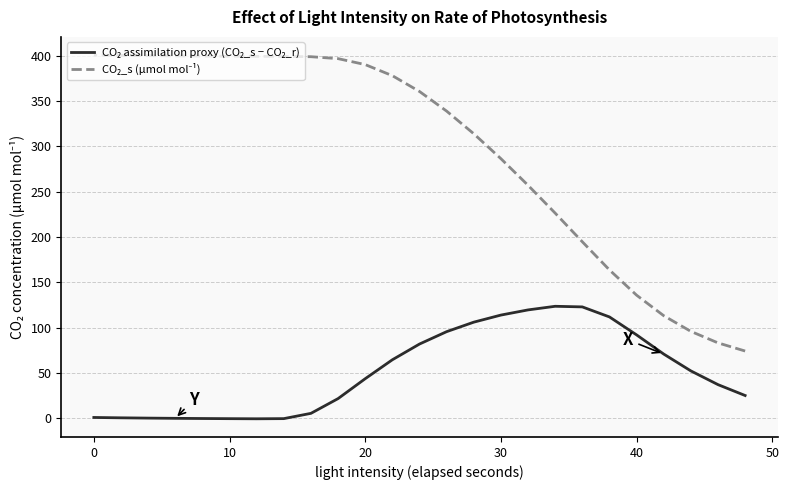

How many positive values does the CO₂ assimilation proxy (CO₂_s − CO₂_r) series have?

20